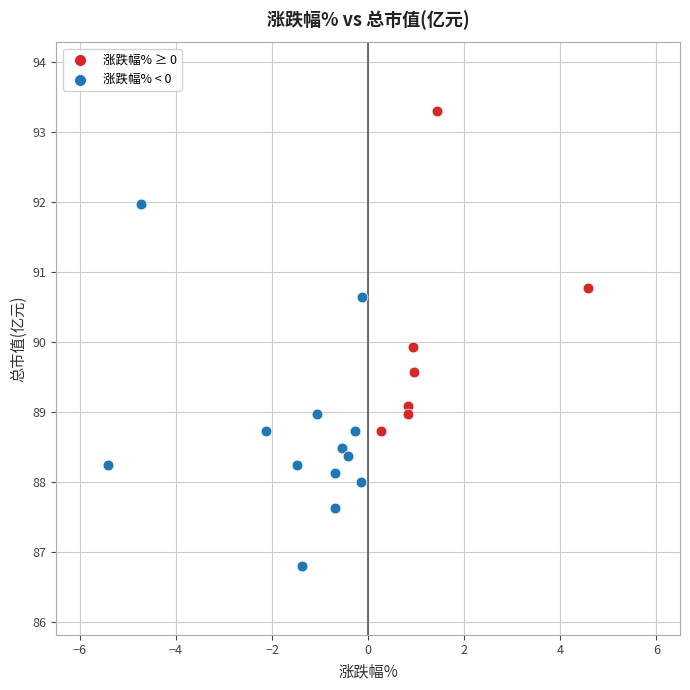

Which series reaches the maximum Y coordinate?

涨跌幅% ≥ 0